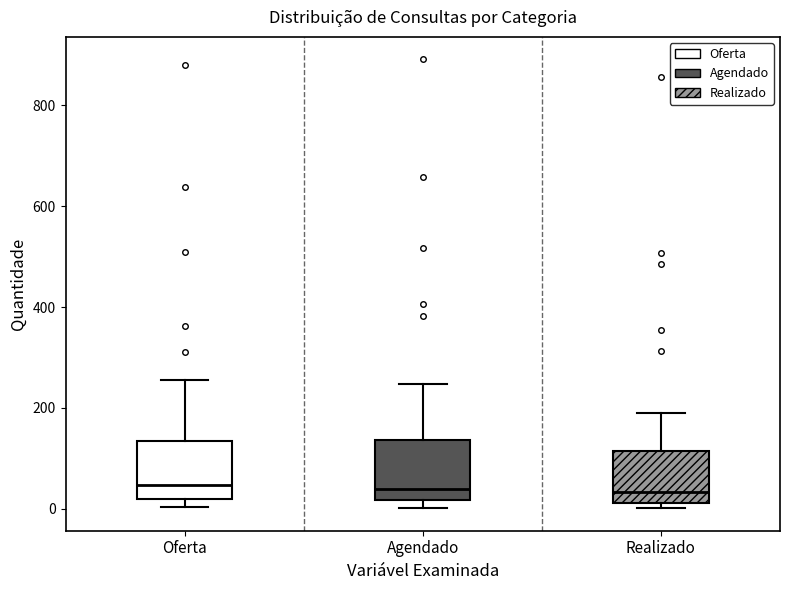

Reading left to right, read every box against the y-axis: the position of its median line, the range the box covers, and the ends of its whiskers. The values are not printed on the chart, so give them approximately, as read against the axis.

Oferta: median 40, box 20 to 140, whiskers 0 to 260
Agendado: median 40, box 20 to 140, whiskers 0 to 240
Realizado: median 40, box 20 to 120, whiskers 0 to 180